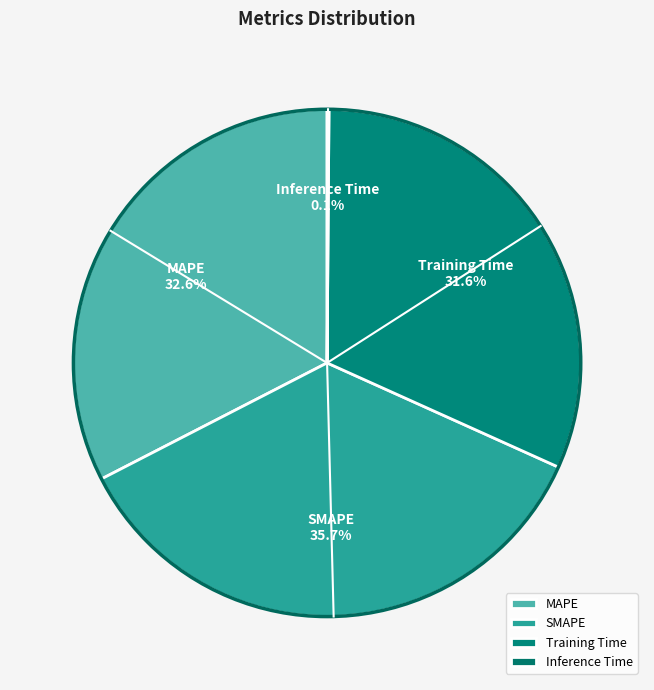

True or false: SMAPE accounts for 36% of the total.

True